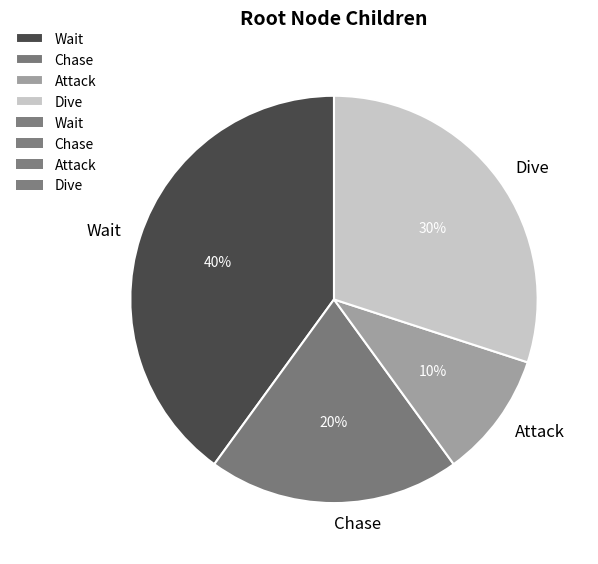

Count the number of slices in the pie.

4